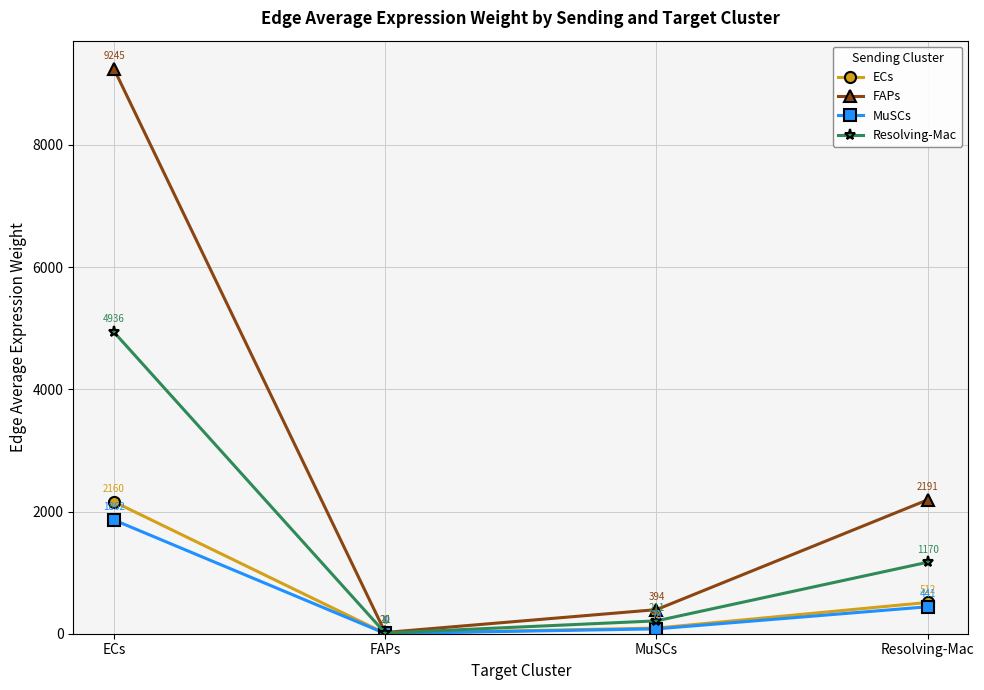

True or false: FAPs has more than 0 interior local peaks.

False